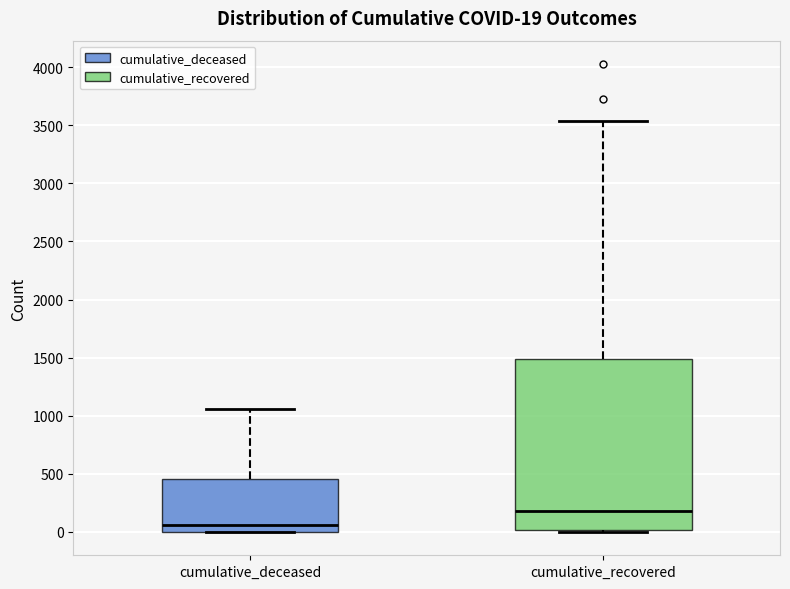

Which box is the tallest, from its lower edge to its upper edge?

cumulative_recovered